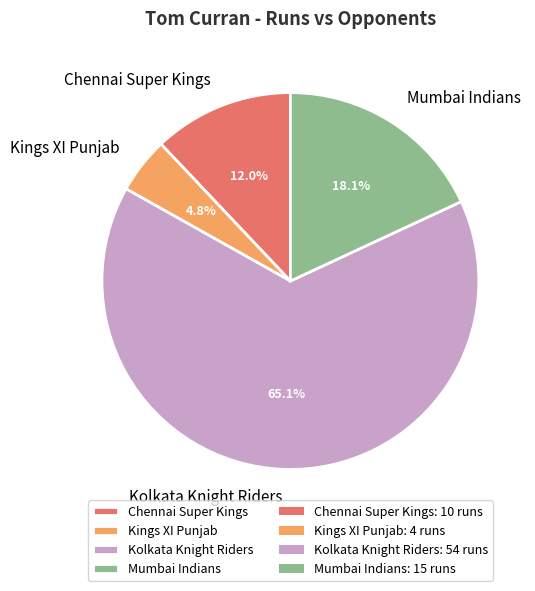

Count the number of slices in the pie.

4